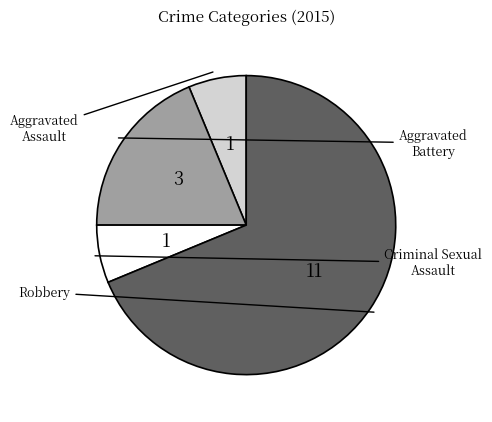

Which slice is the smallest?

Aggravated Assault